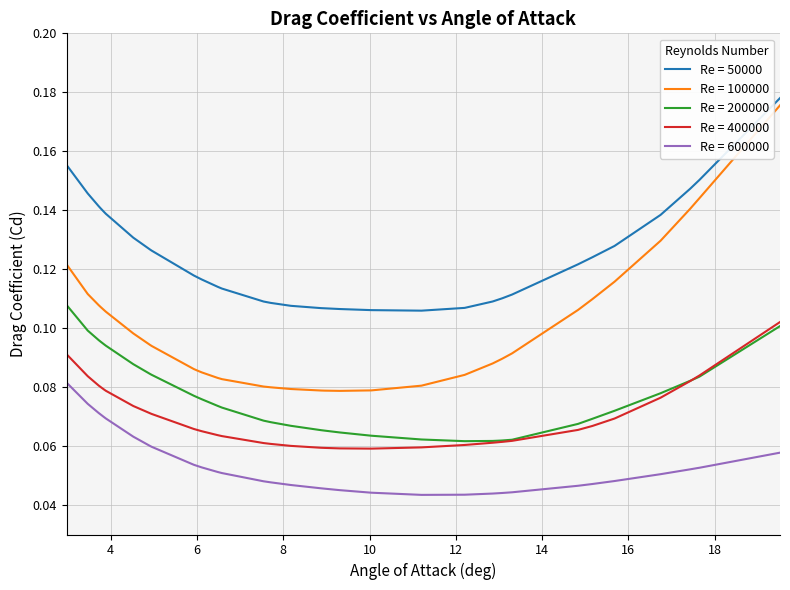

True or false: Re = 200000 and Re = 600000 cross at least once.

False